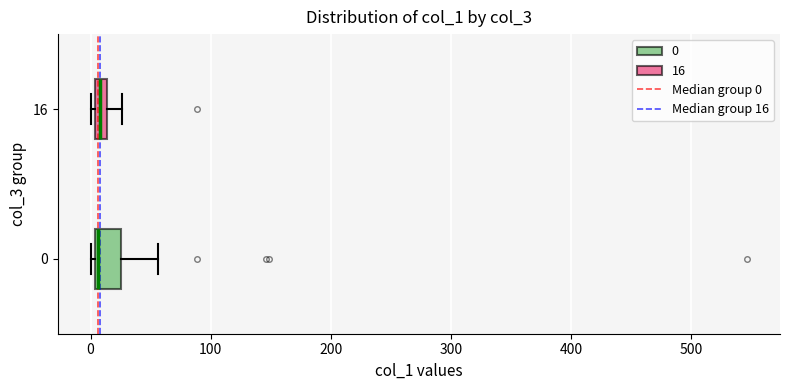

Where is the left edge of the box at y = 16 on the x-axis? The values are not printed on the chart, so give them approximately, as read against the axis.

0